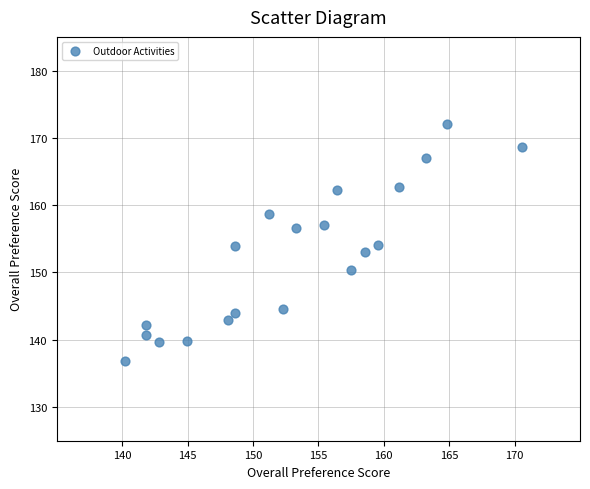

What is the range of X values (max minus min)?

30.3